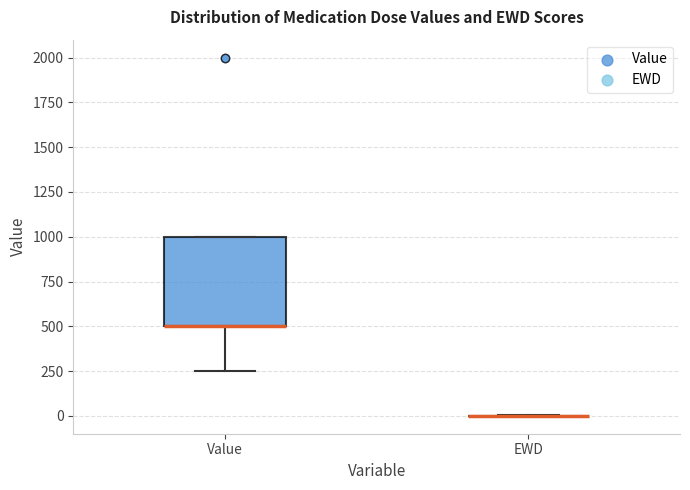

Reading left to right, transcribe this box plot: for each box, give where its median line is, the range the box spans, and where its two whiskers end, as read against the y-axis. The values are not printed on the chart, so give them approximately, as read against the axis.

Value: median 500 (drawn on the box's lower edge), box 500 to 1000, whiskers 250 to 1000
EWD: box collapsed to a line at 0, whiskers 0 to 0